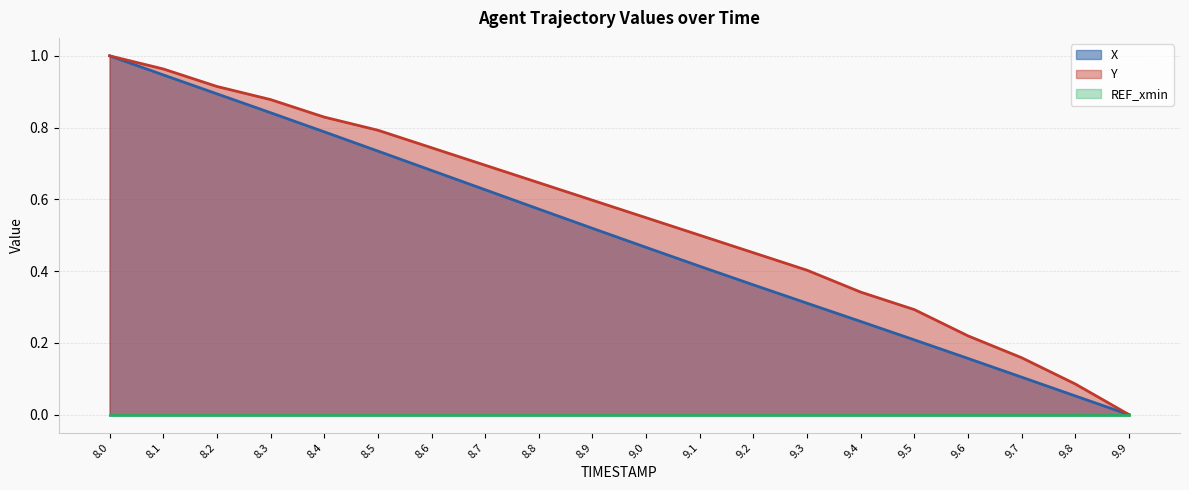

At how many categories does at least one series exceed 0?

19